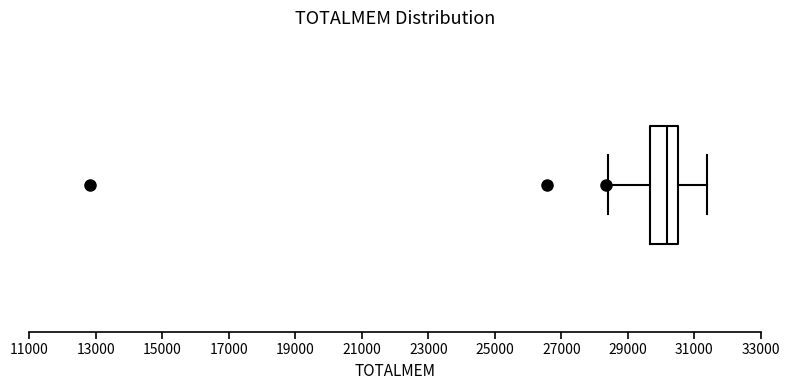

Transcribe this box plot: give where the median line is, the range the box spans, and where the two whiskers end, as read against the x-axis. The values are not printed on the chart, so give them approximately, as read against the axis.

median 30200, box 29600 to 30600, whiskers 28400 to 31400